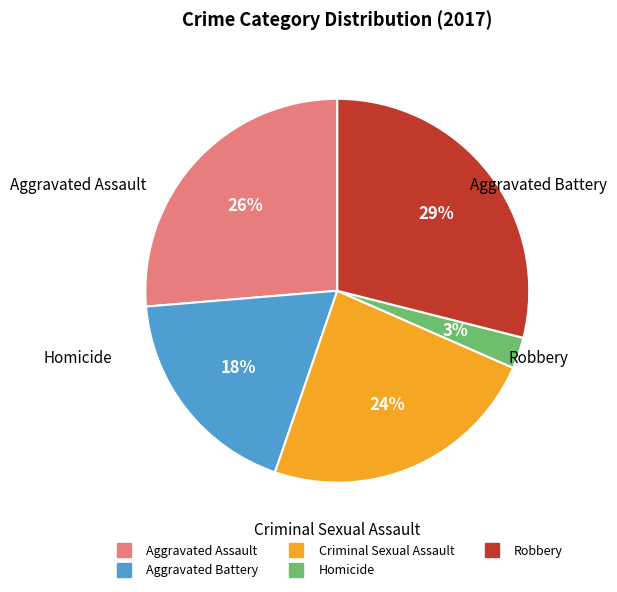

Is the sum of Robbery and Criminal Sexual Assault greater than half?

Yes